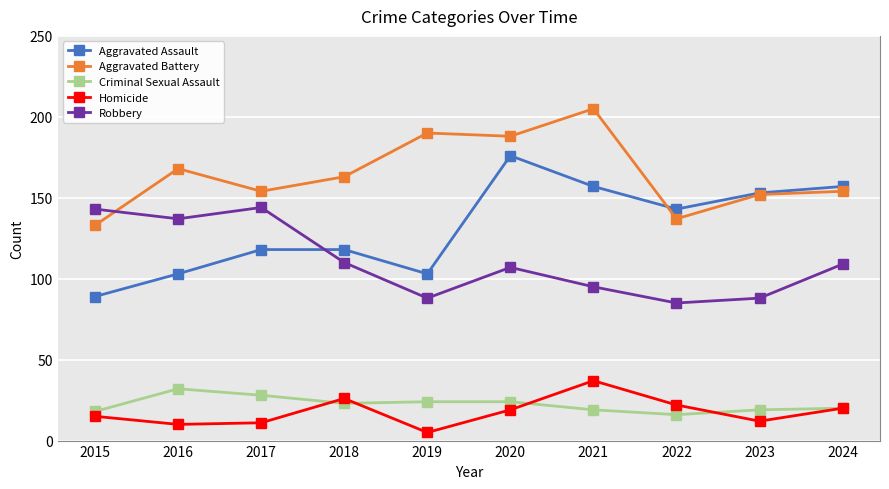

Is it true that Homicide equals 12 at 2023?

True